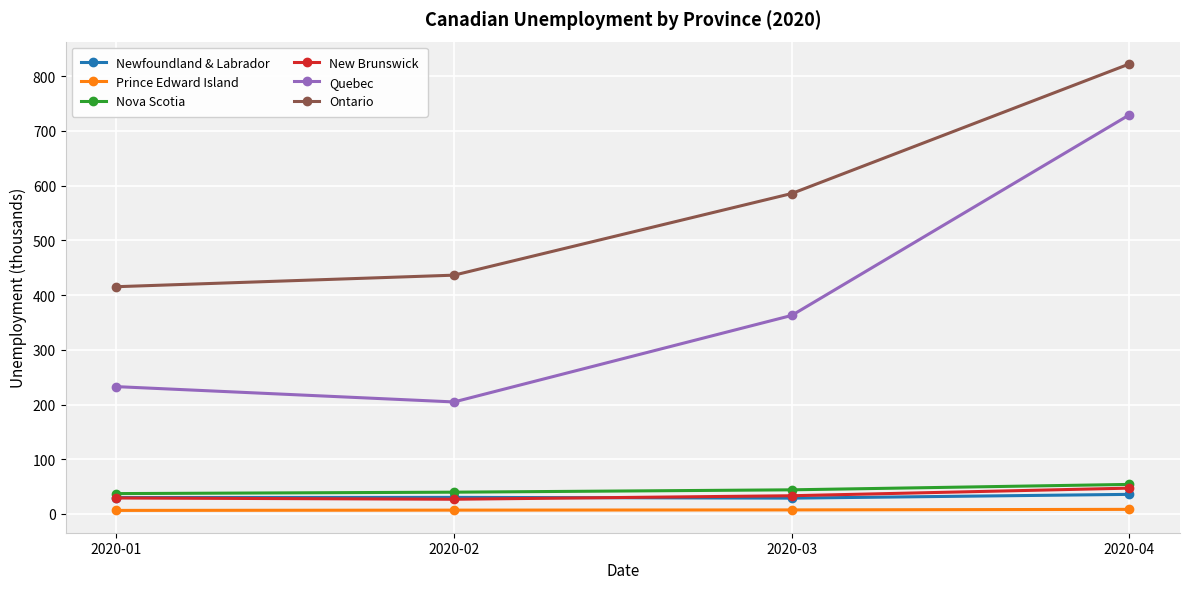

At which category does Quebec reach its first local valley?

2020-02